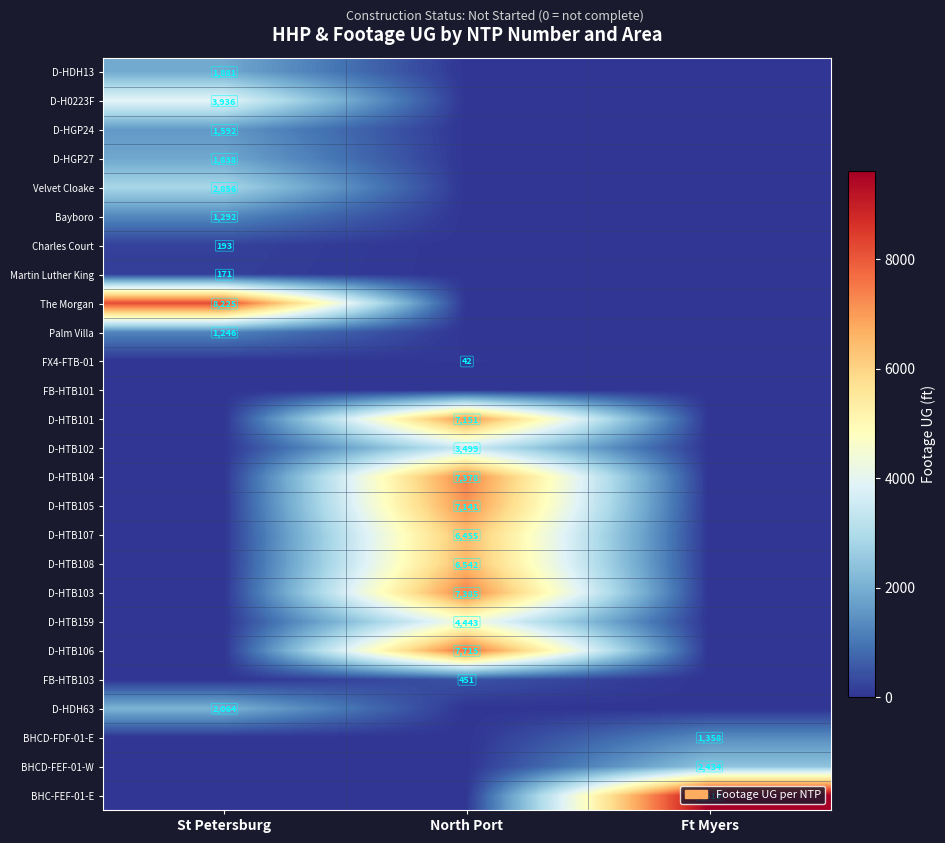

True or false: Bayboro has a value of 1986 at St Petersburg.

False